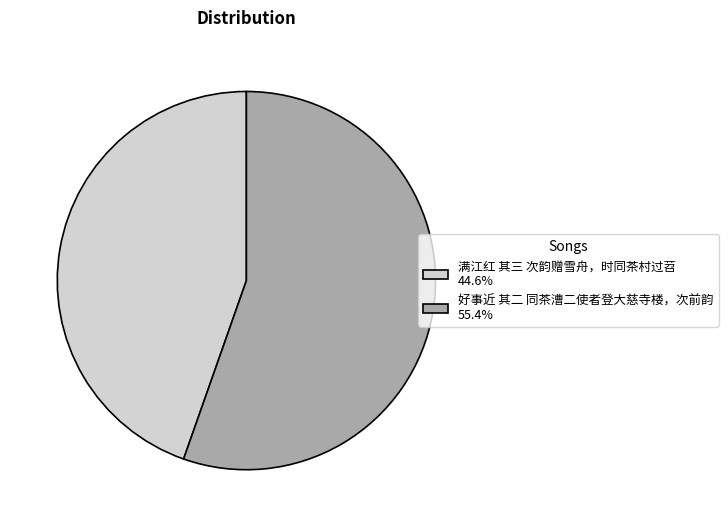

Is the sum of 好事近 其二 同茶漕二使者登大慈寺楼，次前韵 and 满江红 其三 次韵赠雪舟，时同茶村过苕 greater than half?

Yes